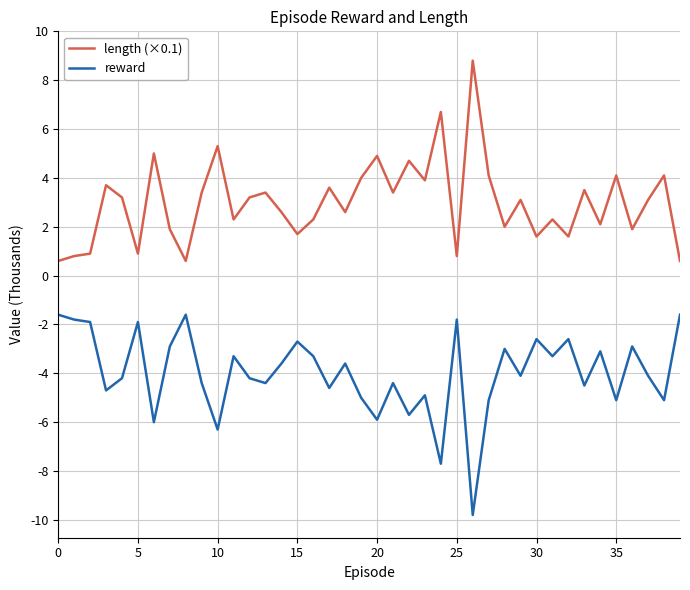

Does the chart display data point markers on the line(s)?

No